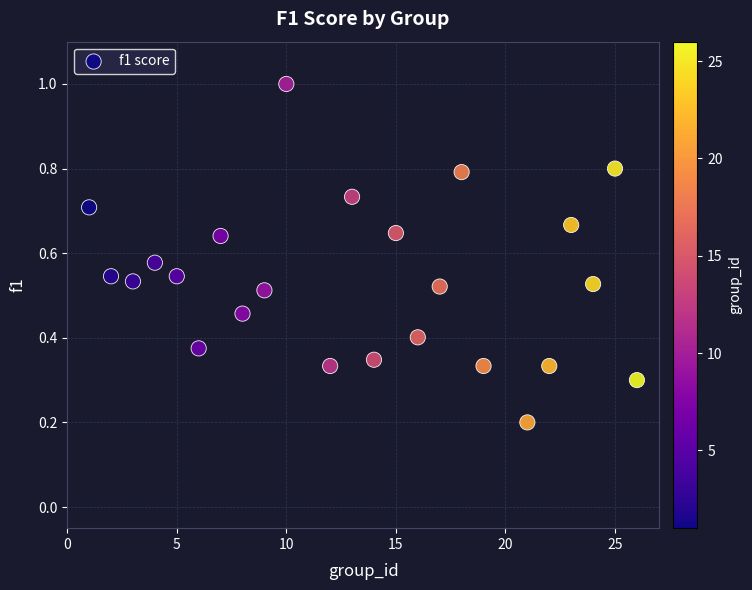

What is the range of Y values (max minus min)?

0.8